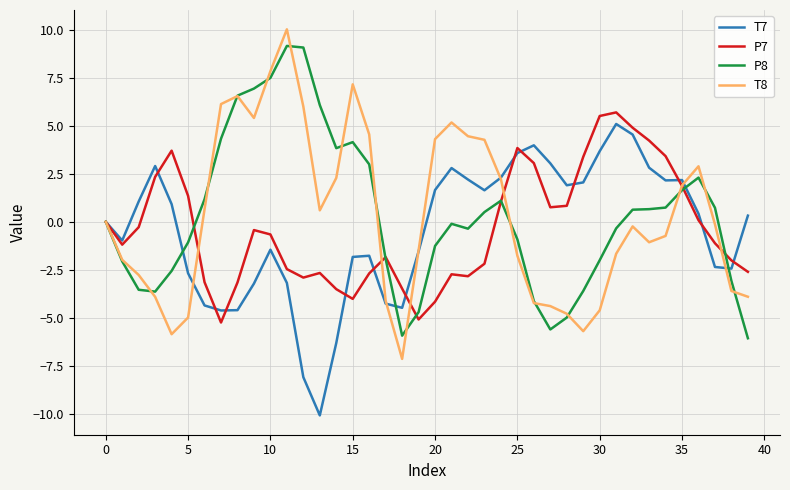

What is the minimum value for T7?

-10.1